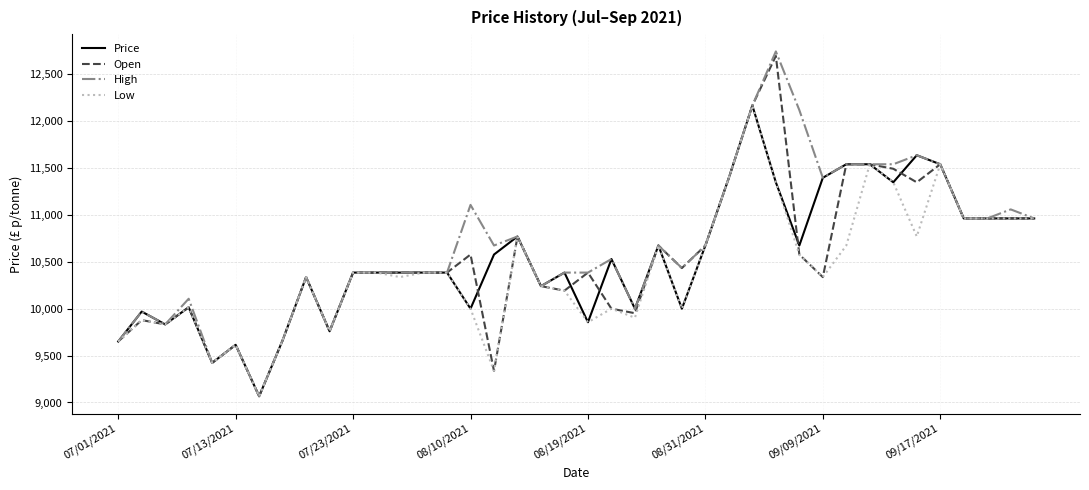

Count the number of data series in this chart.

4